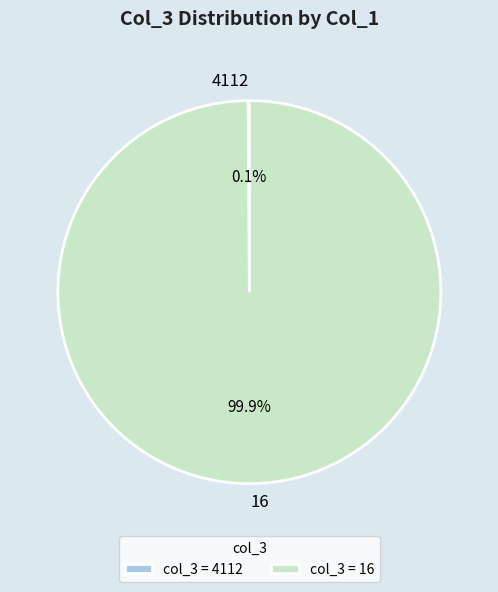

Is there any slice that represents more than half of the pie?

Yes